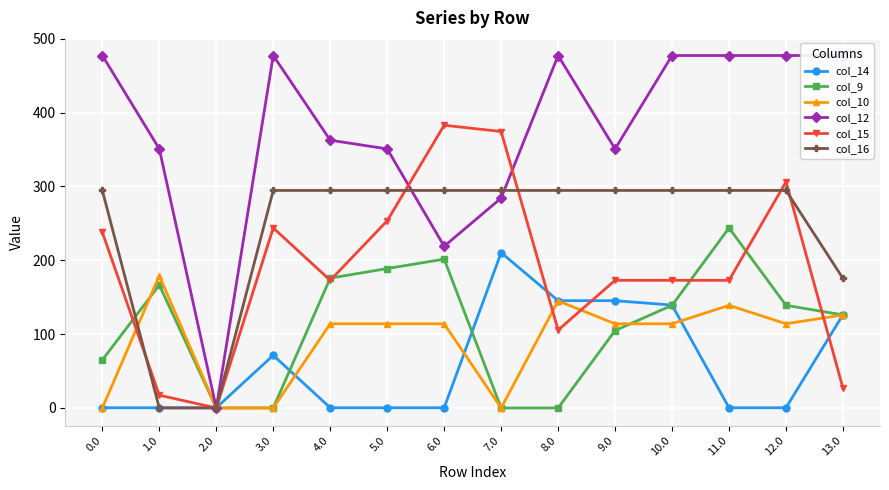

What is the difference between the maximum and minimum values in the col_16 series?

294.5